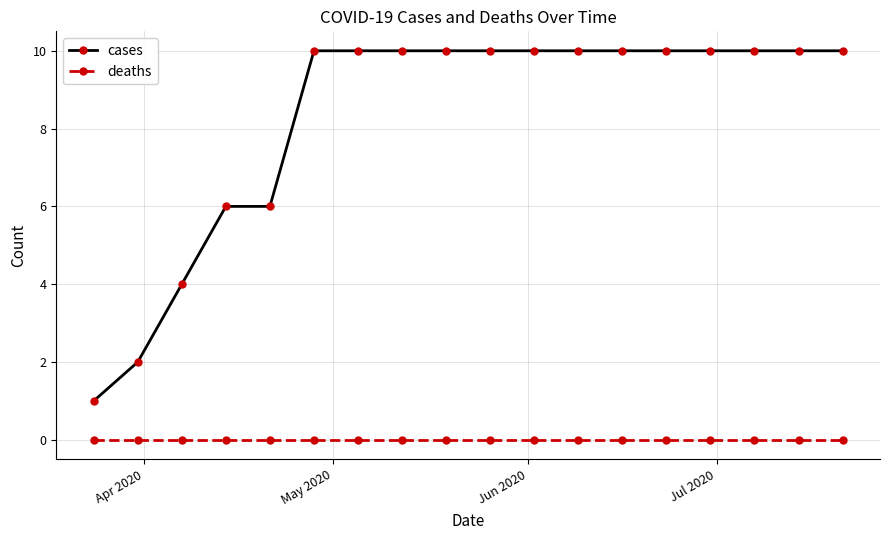

At how many categories does at least one series exceed 5?

15